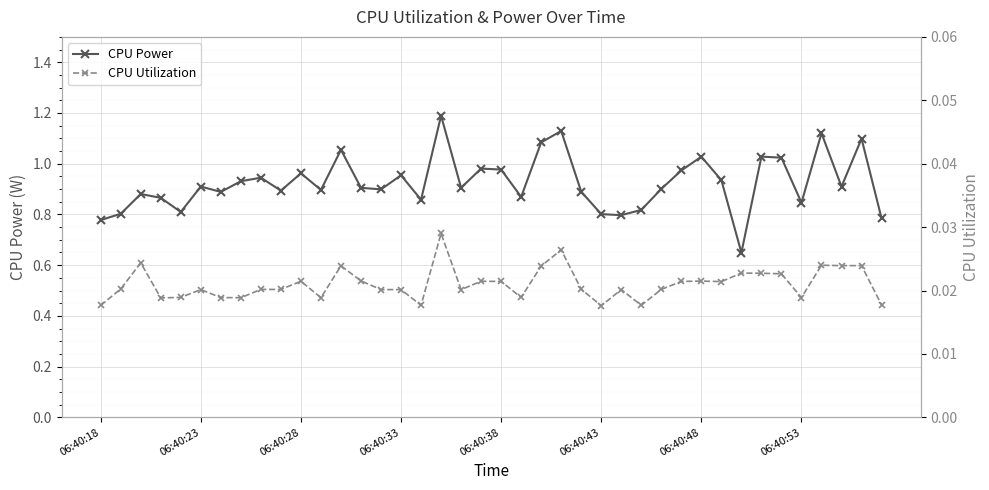

True or false: CPU Power has more than 2 interior local peaks.

True